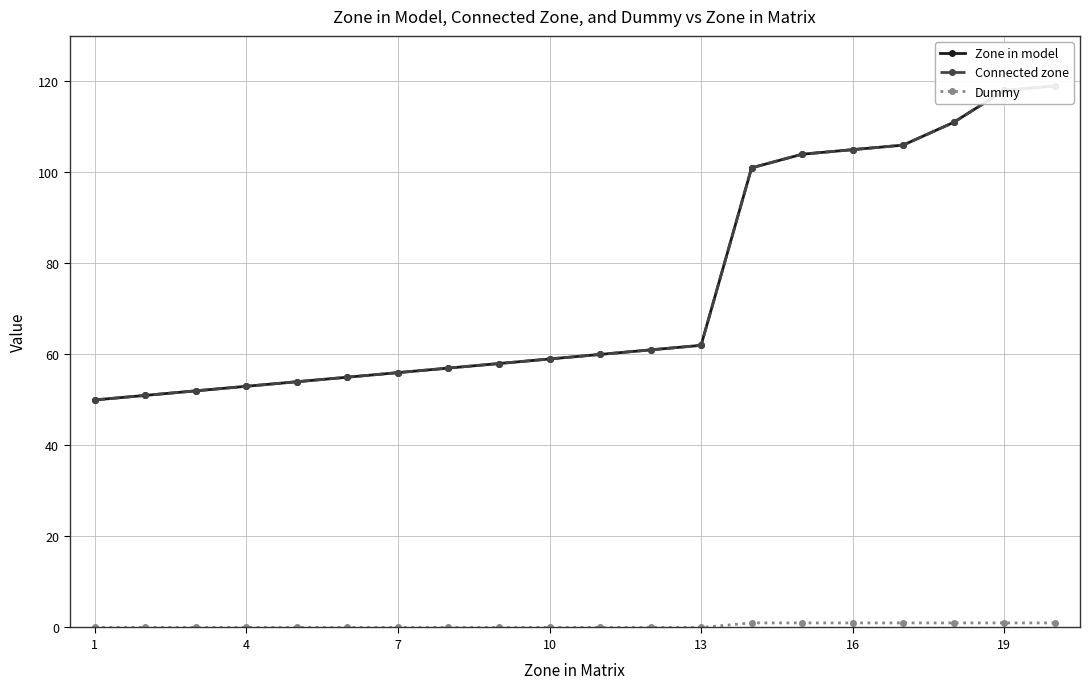

Which series has the largest range (max minus min)?

Zone in model